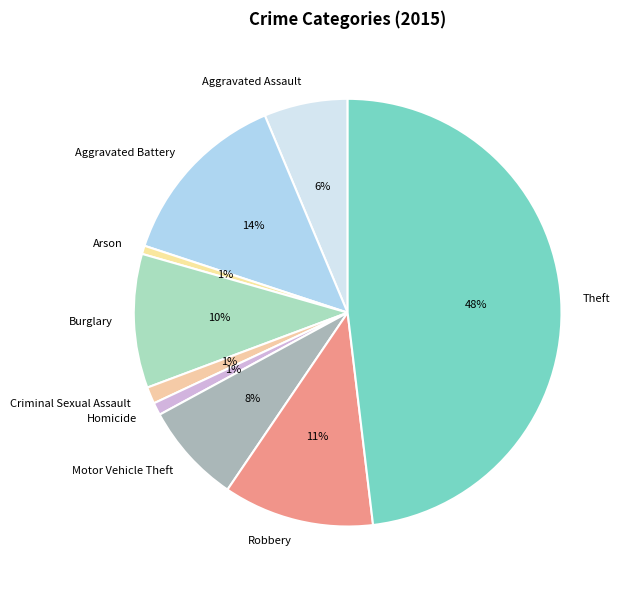

Approximately how many times larger is the value at Robbery compared to Burglary?

1.1